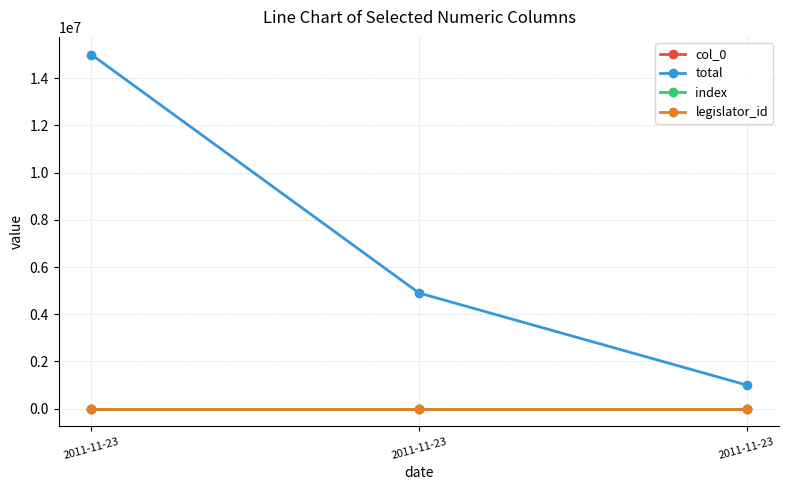

What is the maximum value shown in the chart?

15000000